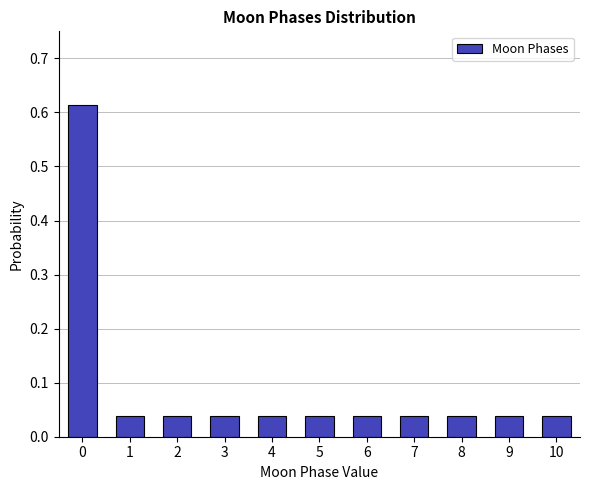

What is the sum of all values?

1.0